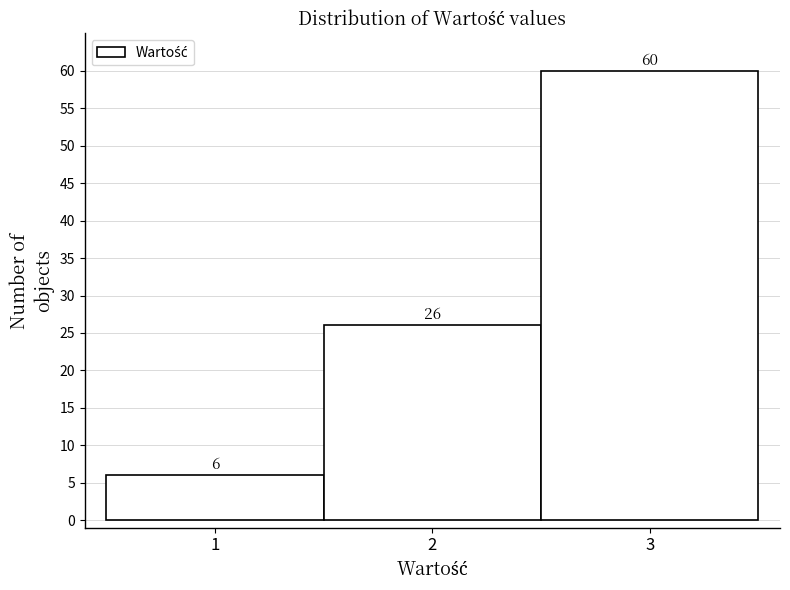

How tall is the bar that spans 2.5 to 3.5 on the x-axis?

60